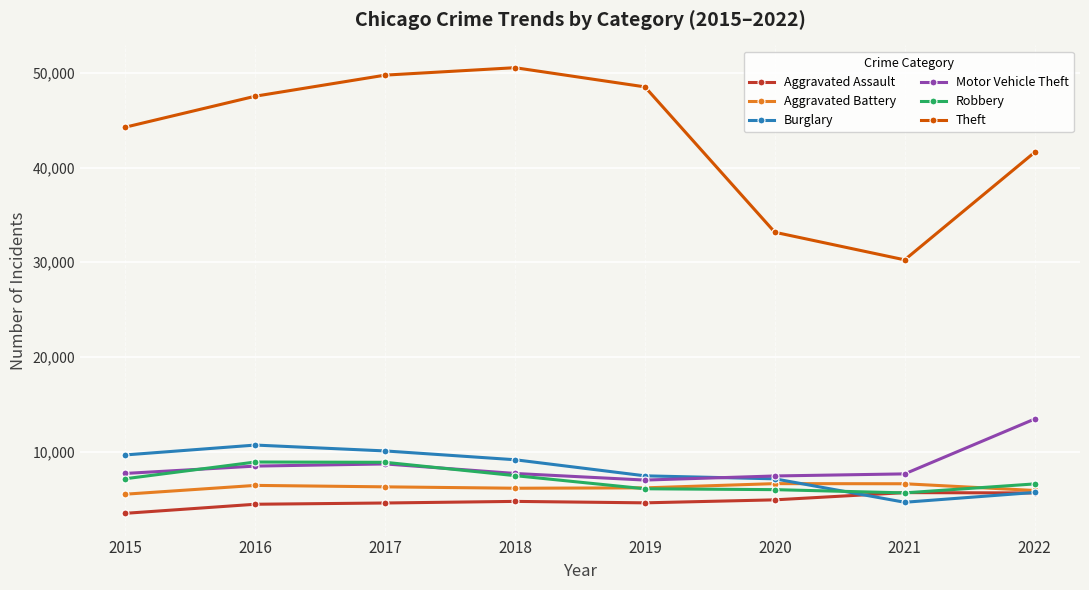

True or false: Theft and Motor Vehicle Theft intersect in this chart.

False